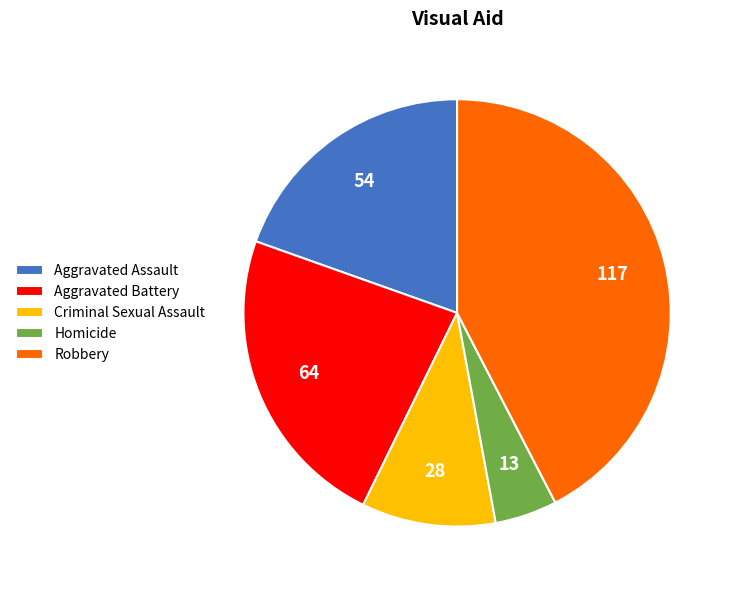

Count the number of slices in the pie.

5